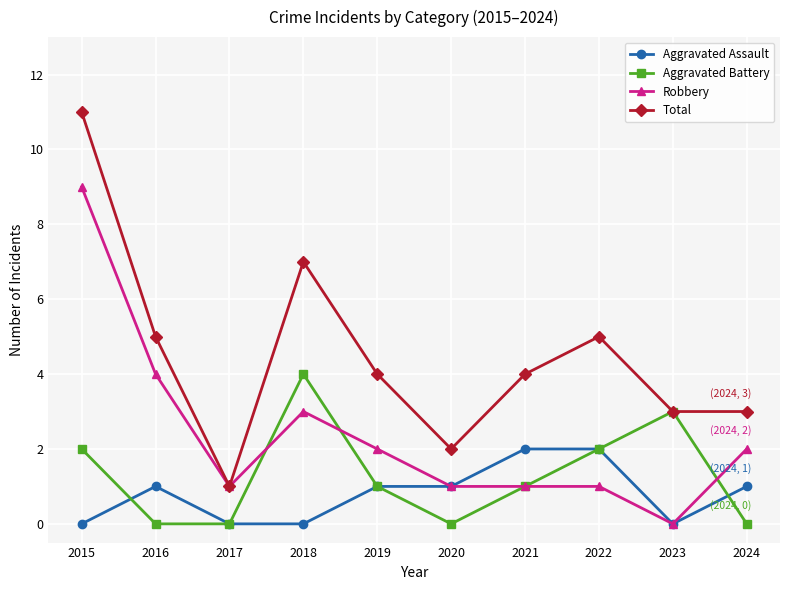

List the series in order of their peak value, lowest first.

Aggravated Assault, Aggravated Battery, Robbery, Total